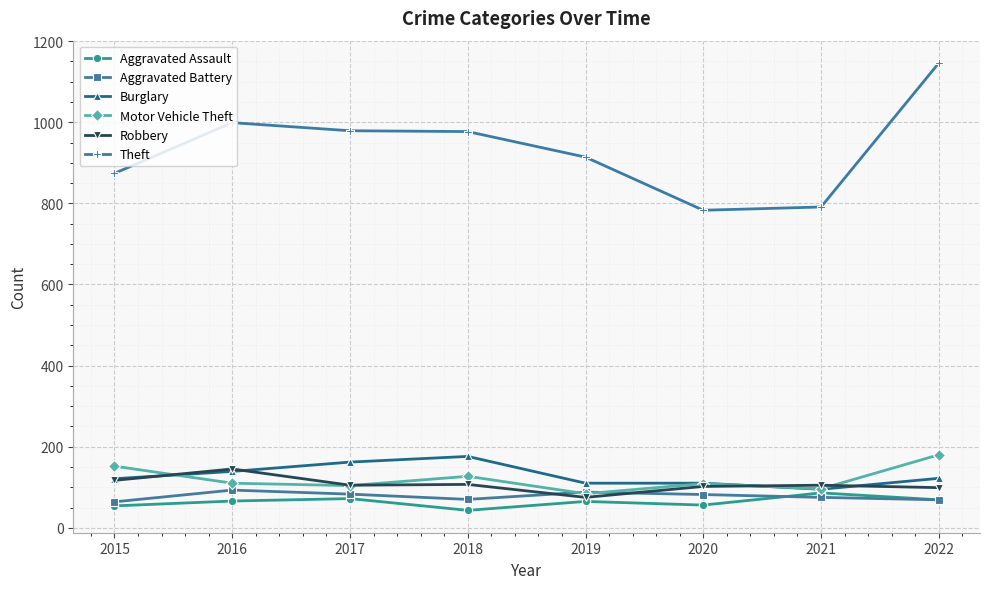

Which series has the widest spread of values?

Theft